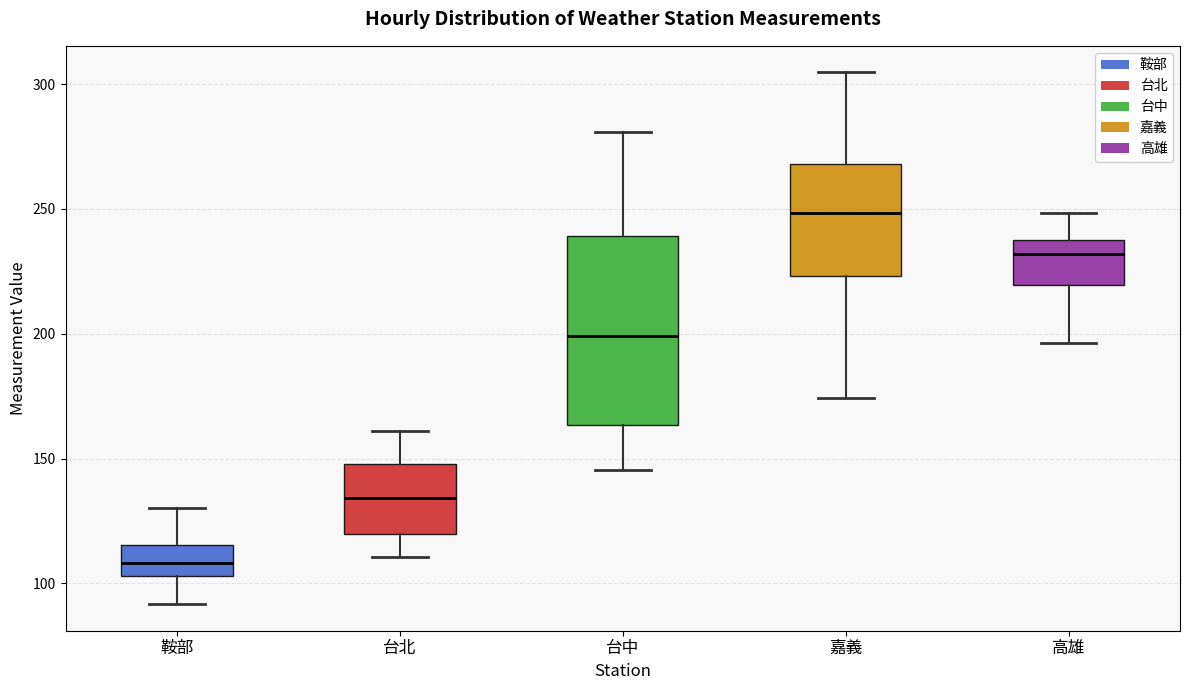

Where does the median line of the box for 高雄 sit on the y-axis? The values are not printed on the chart, so give them approximately, as read against the axis.

230